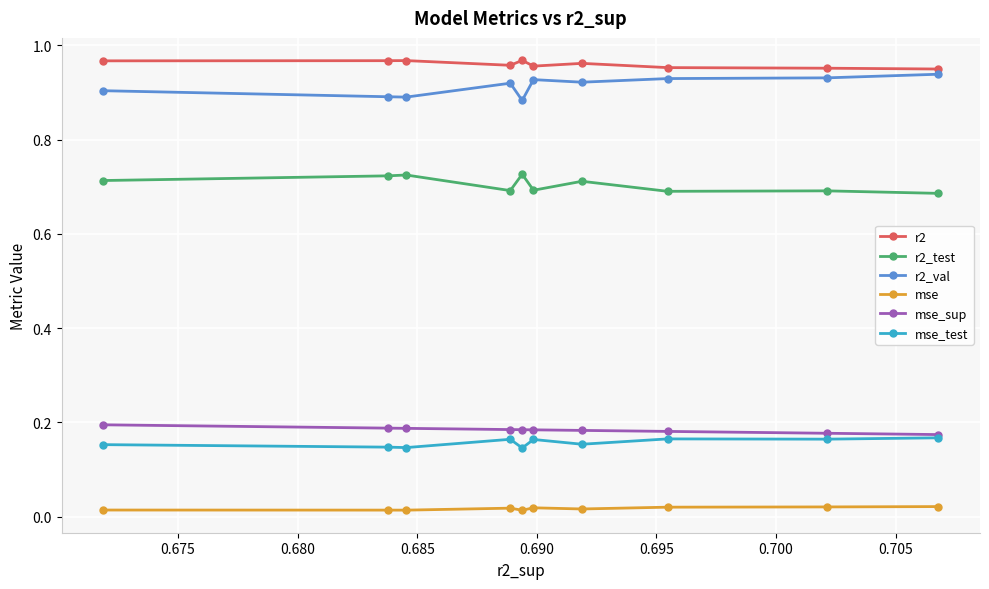

Count the mse_sup values in the range 0 to 1.

10